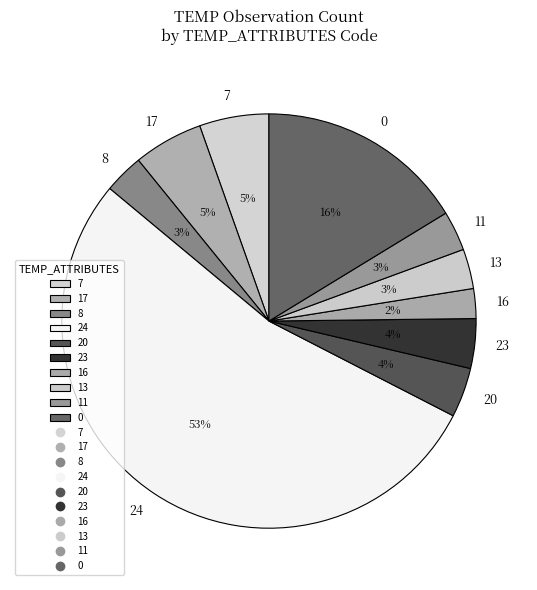

Between 20 and 24, which is larger?

24